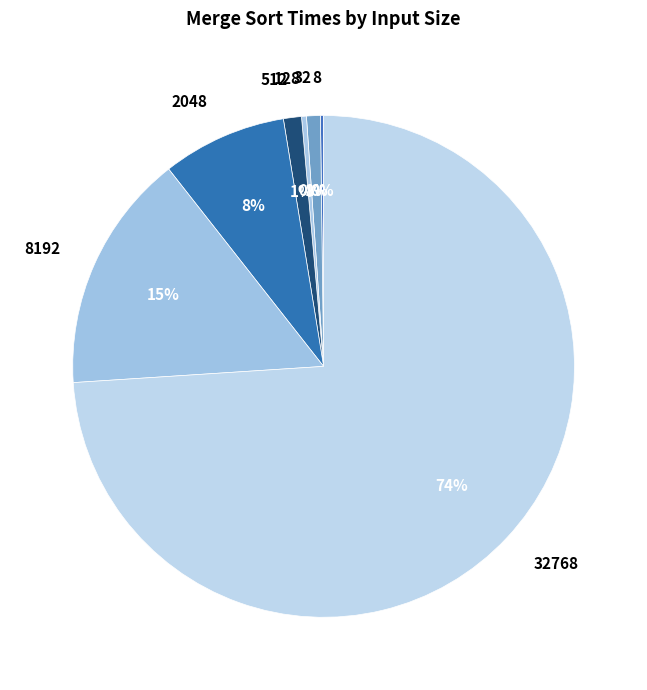

To the nearest percent, what is the average slice percentage?

14%